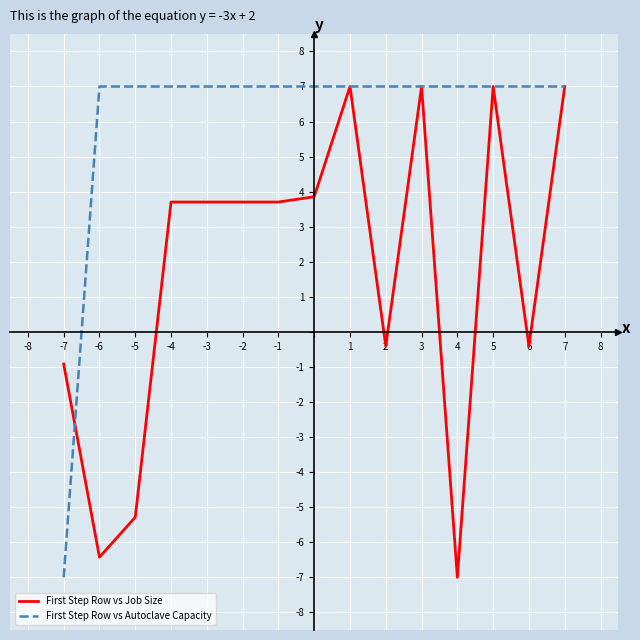

Rank the series by their average value, from highest to lowest.

First Step Row vs Autoclave Capacity, First Step Row vs Job Size